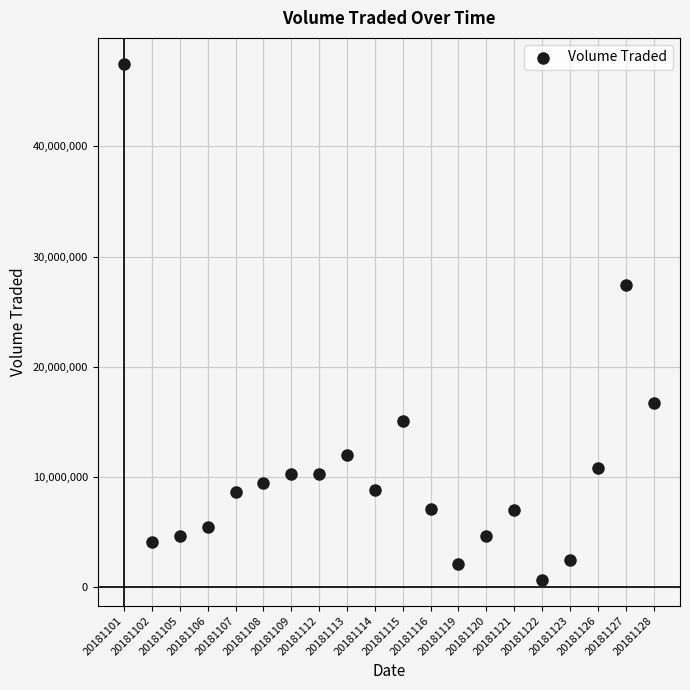

What Y value in the scatter plot is closest to 24092900?

27426600